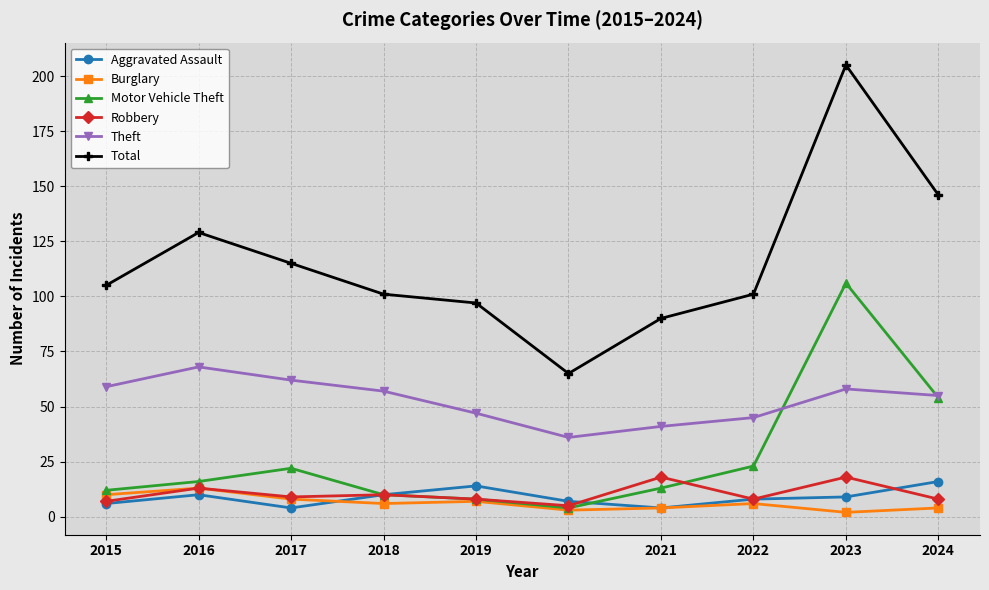

Which series has the largest total across all categories?

Total